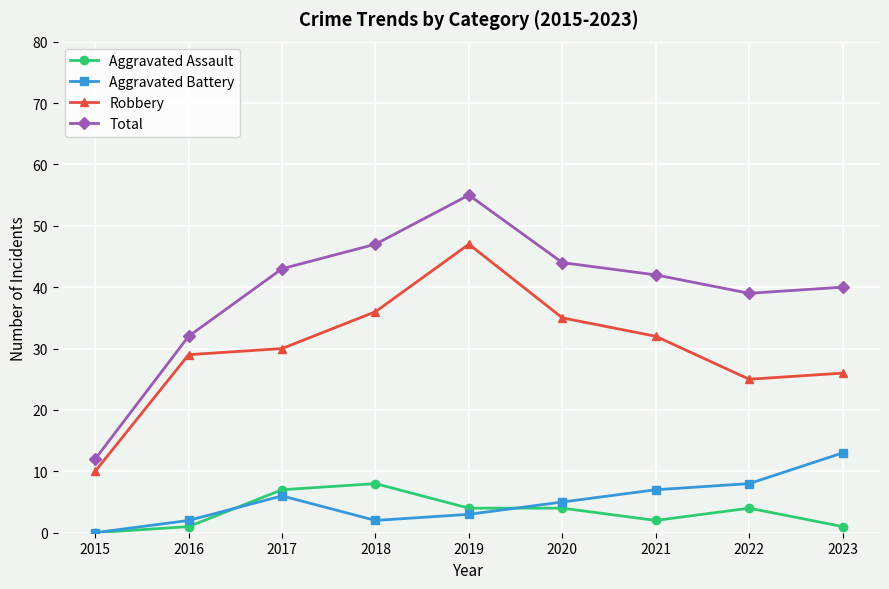

At which category does the chart reach its minimum across all series?

2015